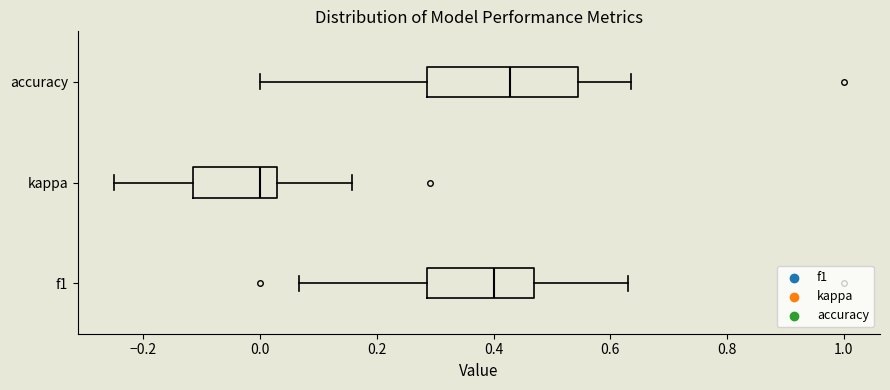

Which box is the widest, from its left edge to its right edge?

accuracy